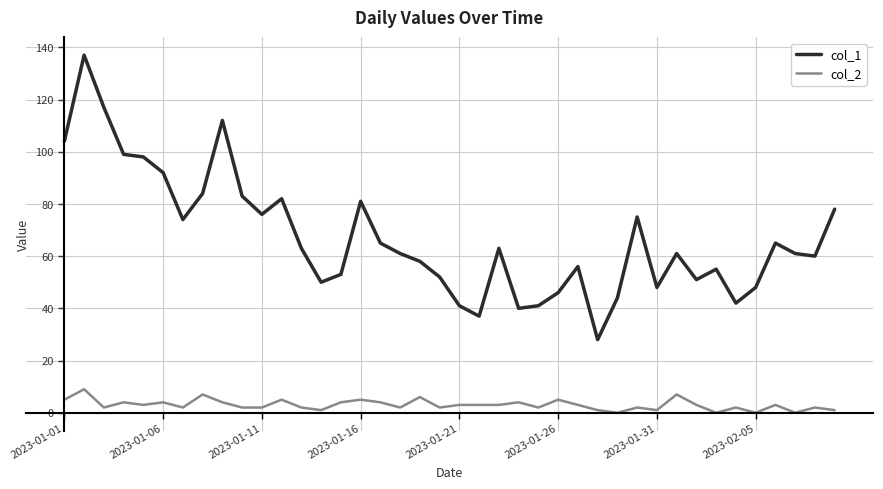

What is the maximum value shown in the chart?

137